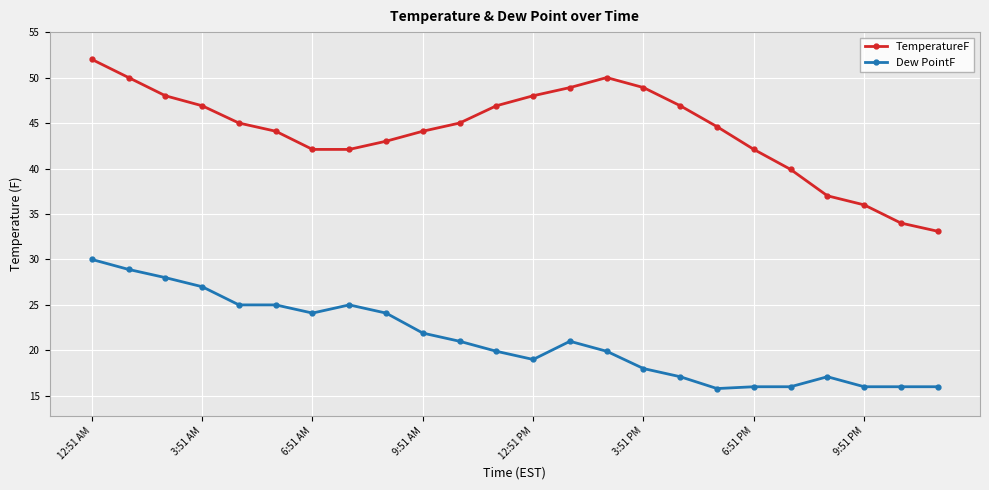

Which series has the largest total across all categories?

TemperatureF